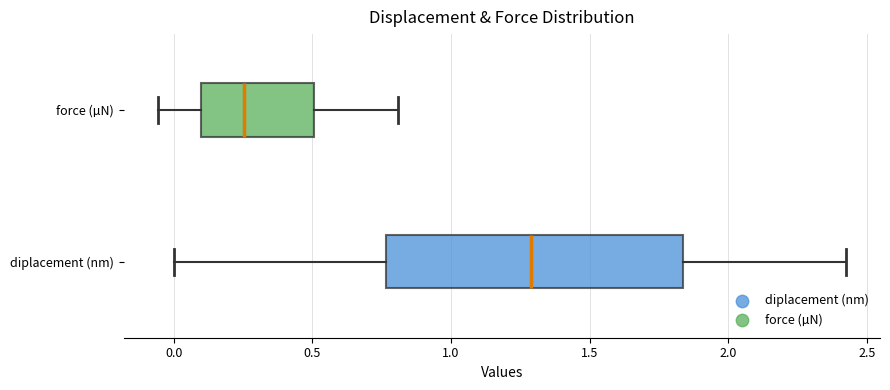

Where does the median line of the box for diplacement (nm) sit on the x-axis? The values are not printed on the chart, so give them approximately, as read against the axis.

1.30